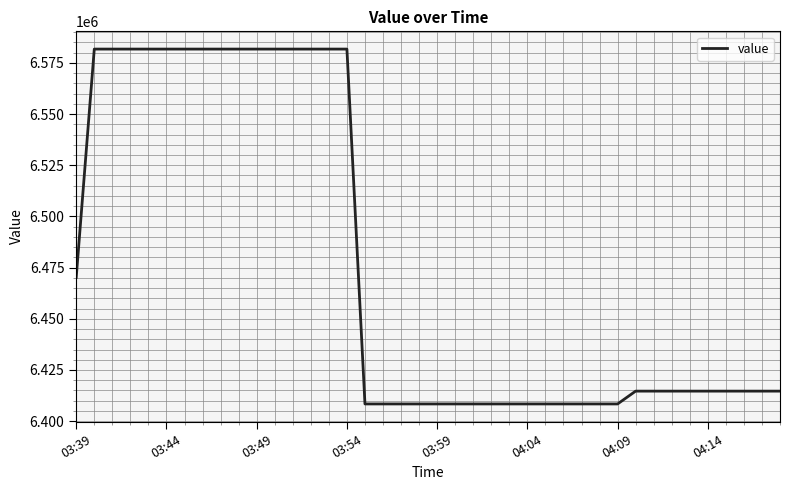

What is the difference between the maximum and minimum values?

173339.7